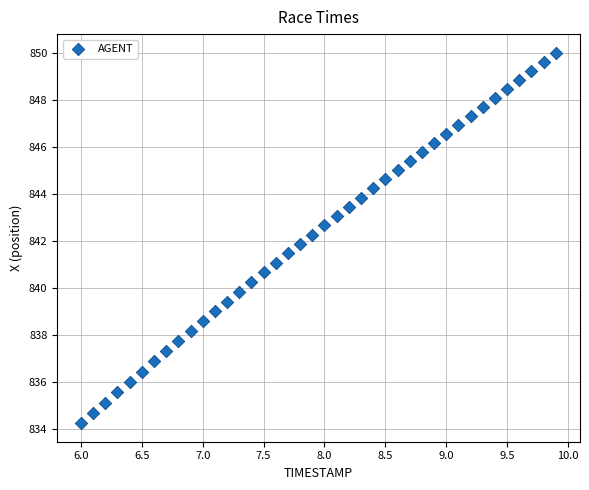

What is the range of X values (max minus min)?

3.9